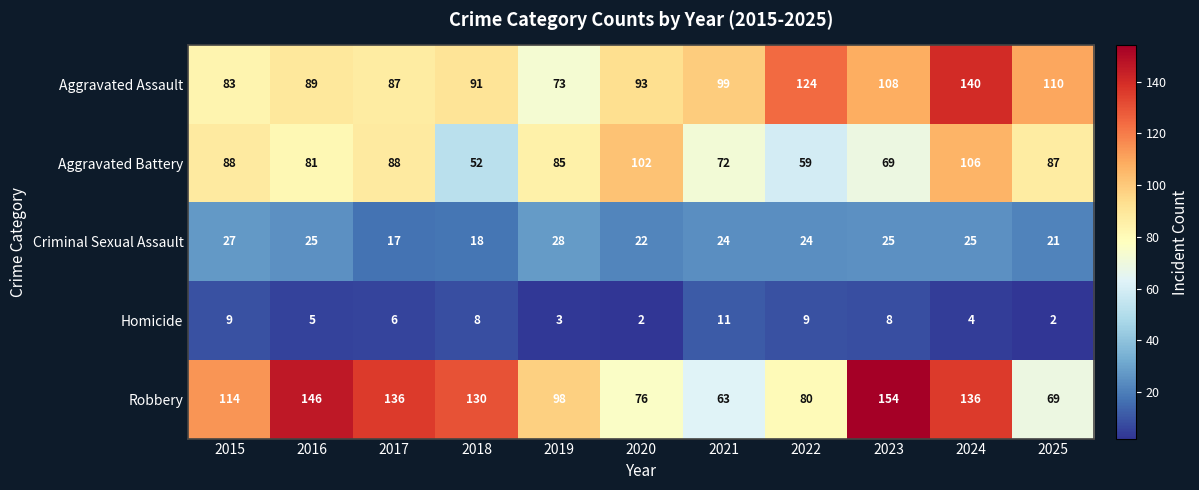

What is the difference between the second highest and minimum values in the Robbery series?

83